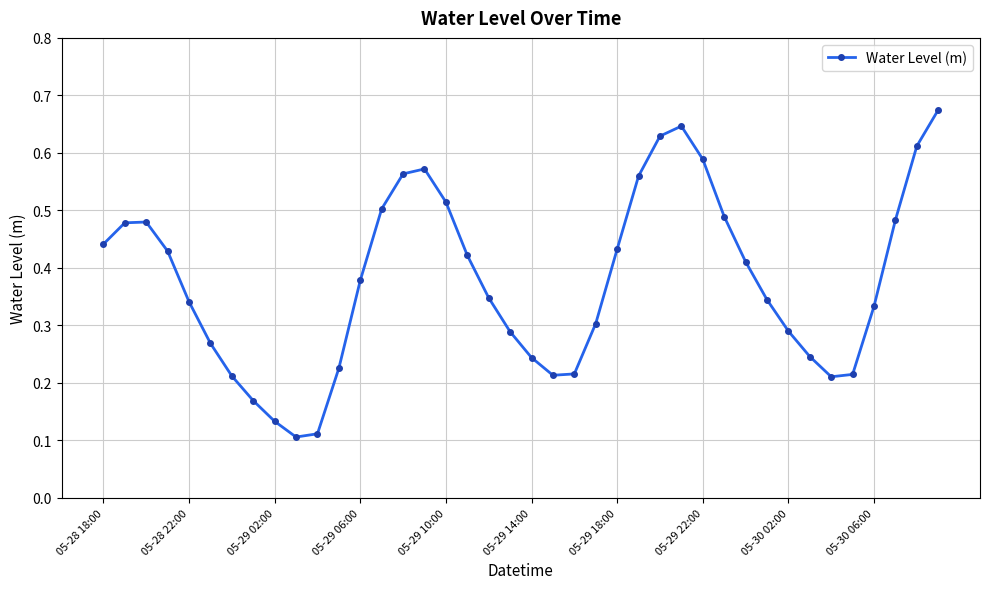

How many interior local peaks (higher than both neighbors) does the data have?

3